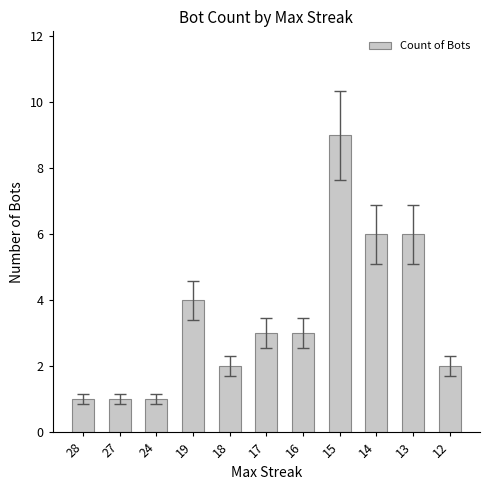

What is the maximum value shown in the chart?

9